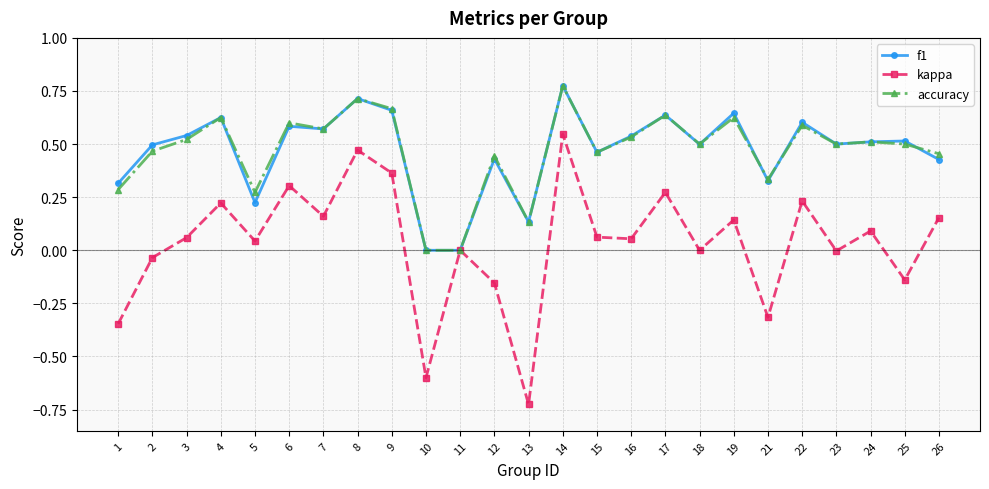

Is it true that kappa equals 0.3 at 17?

True